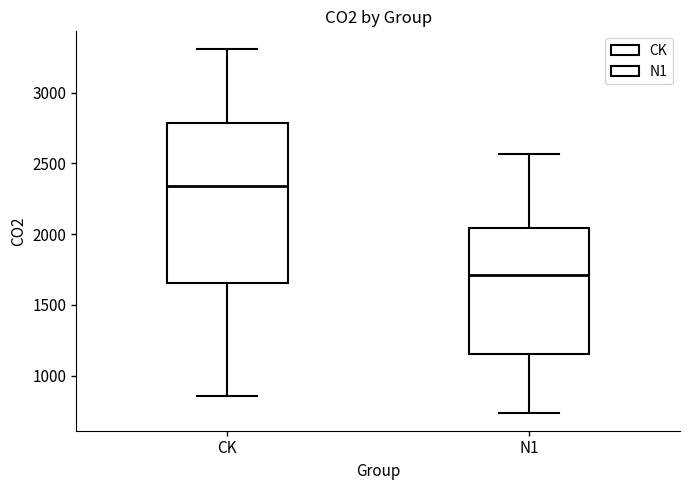

Comparing the boxes themselves (not the whiskers), which one is the tallest?

CK